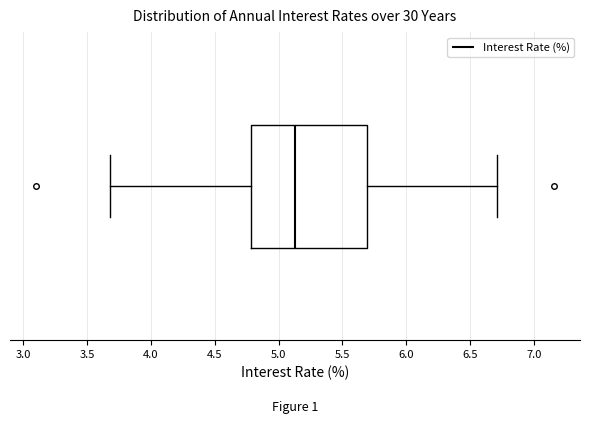

Transcribe this box plot: give where the median line is, the range the box spans, and where the two whiskers end, as read against the x-axis. The values are not printed on the chart, so give them approximately, as read against the axis.

median 5.15, box 4.80 to 5.70, whiskers 3.70 to 6.70